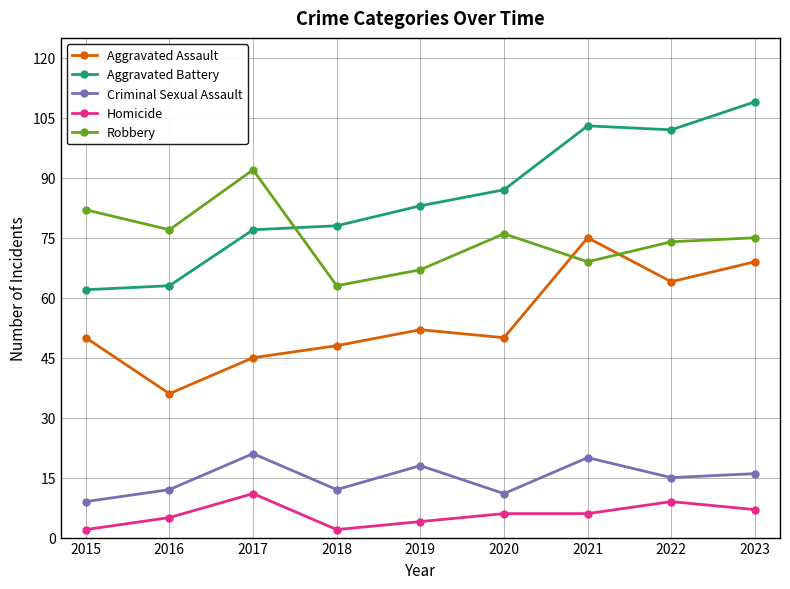

At how many categories does at least one series exceed 47?

9